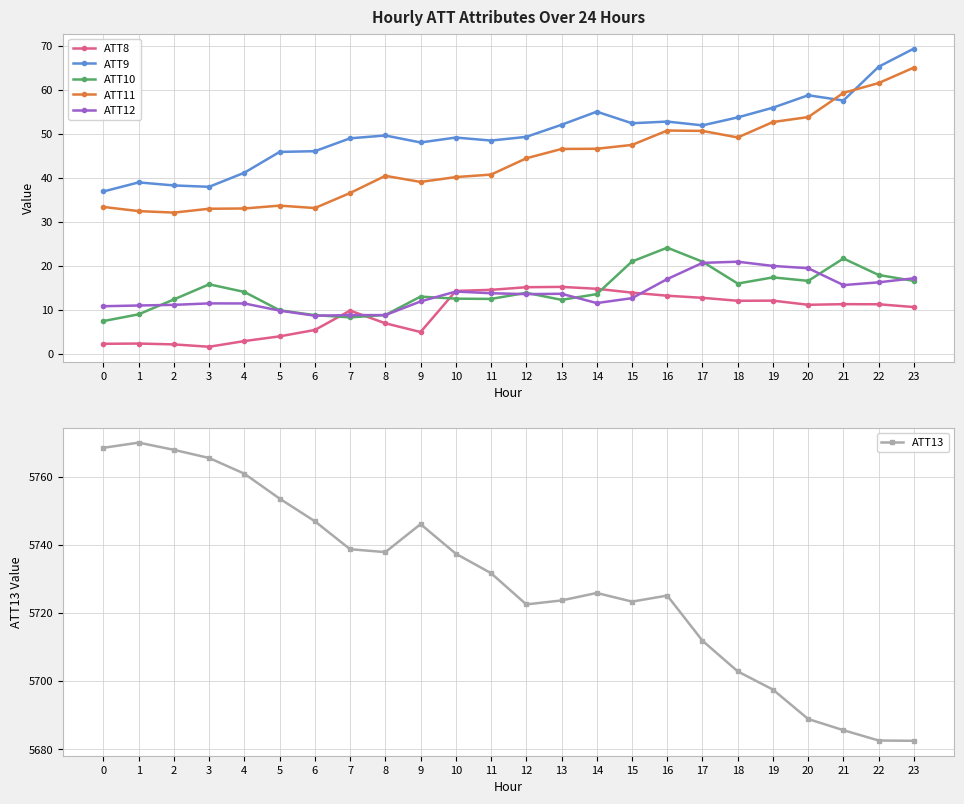

At which category does ATT10 reach its first local valley?

7